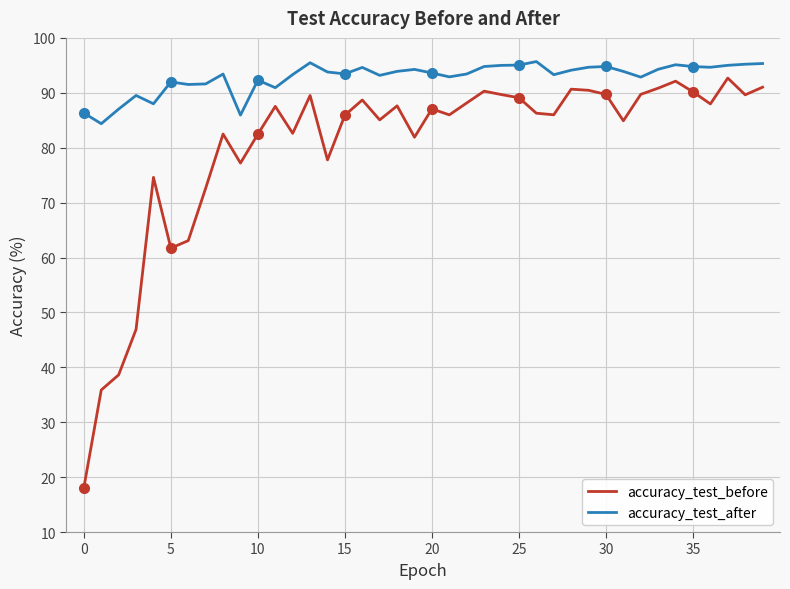

True or false: accuracy_test_after and accuracy_test_before intersect in this chart.

False